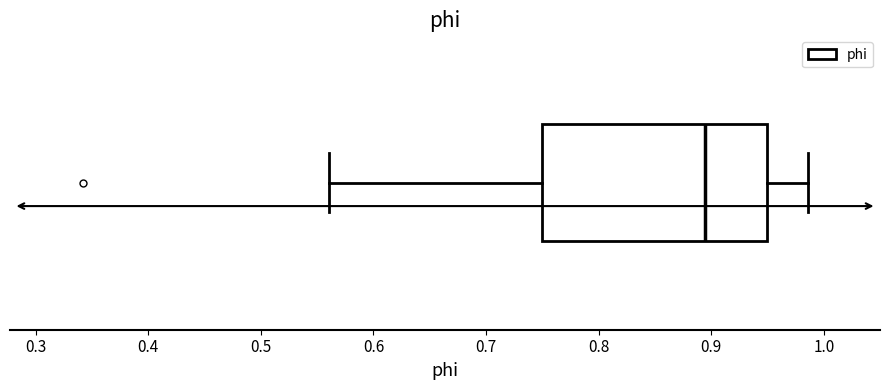

Transcribe this box plot: give where the median line is, the range the box spans, and where the two whiskers end, as read against the x-axis. The values are not printed on the chart, so give them approximately, as read against the axis.

median 0.89, box 0.75 to 0.95, whiskers 0.56 to 0.99